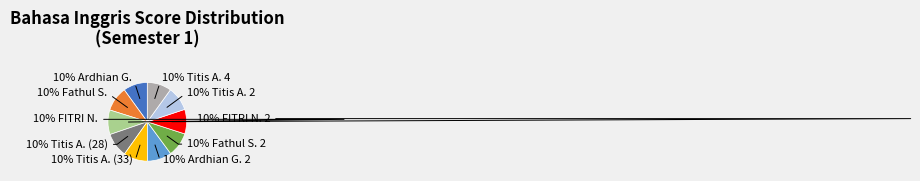

Does any single category account for the majority?

No